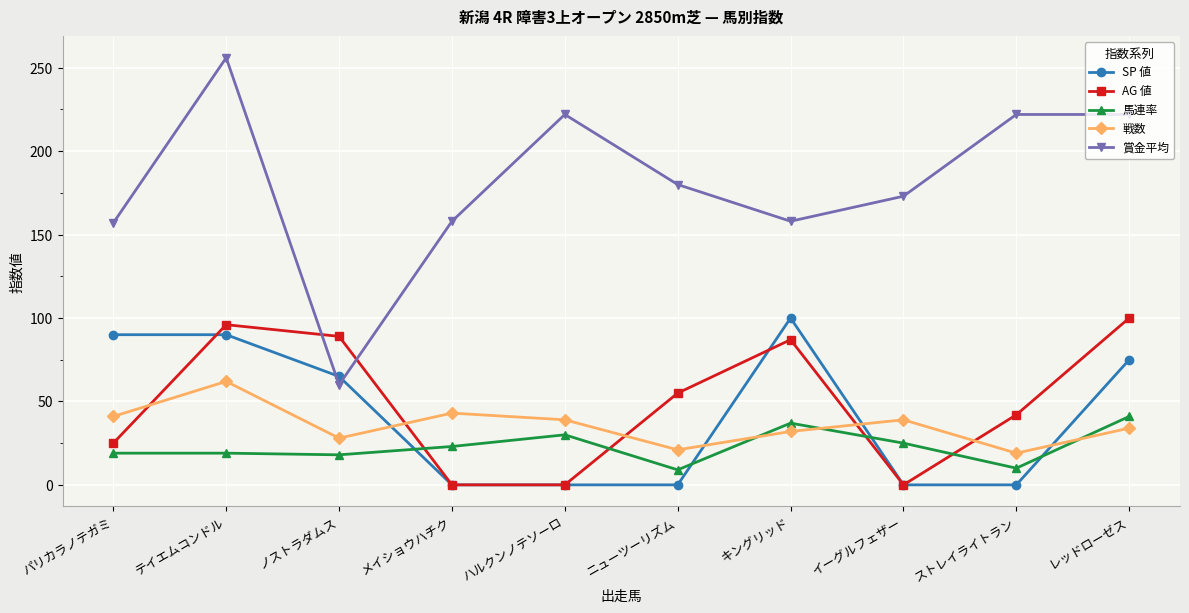

Does the chart have visible grid lines?

Yes